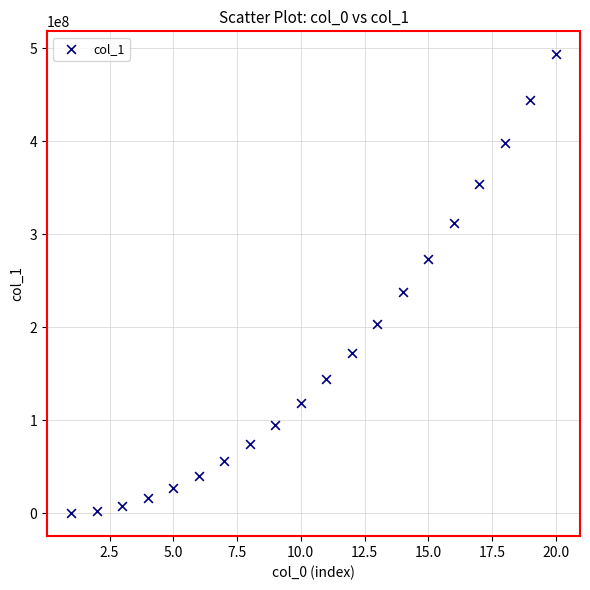

What is the range of Y values (max minus min)?

493493251